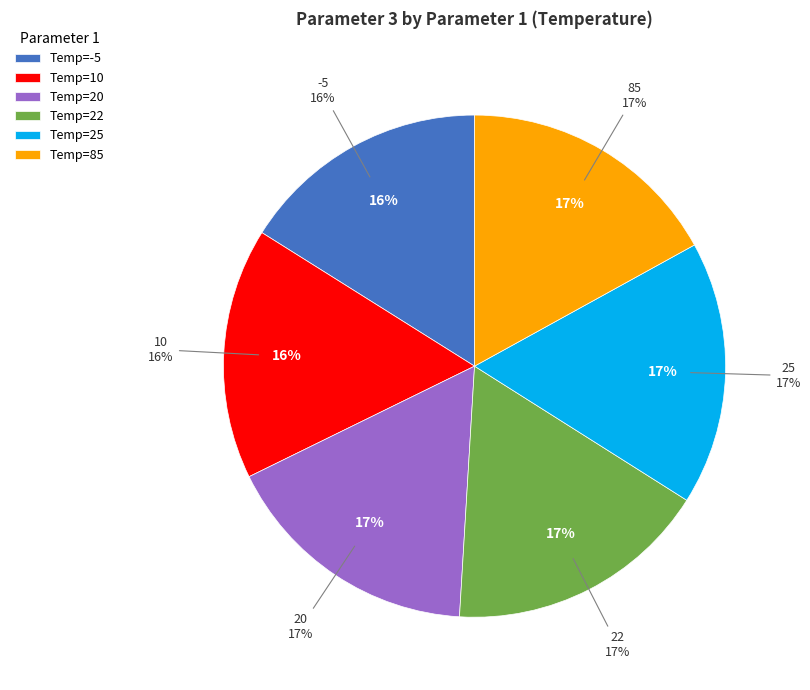

Is it true that 22 is 6% of the pie?

False